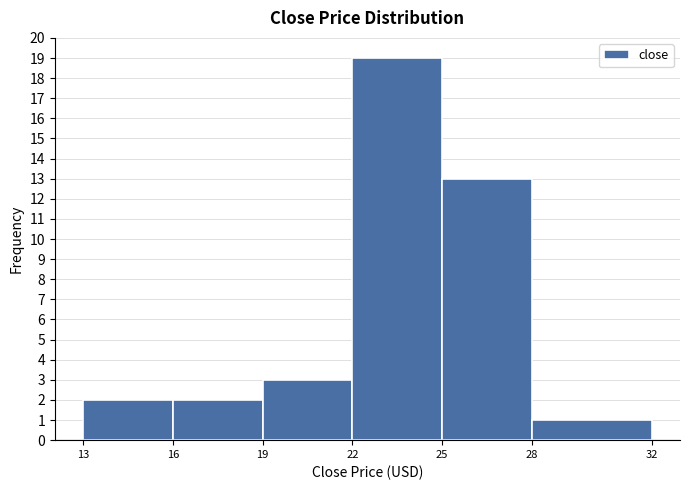

Reading left to right, transcribe this chart: for each bar, give the range it covers on the x-axis and its height. The values are not printed on the chart, so give them approximately, as read against the axis.

13 to 16: 2
16 to 19: 2
19 to 22: 3
22 to 25: 19
25 to 28: 13
28 to 32: 1